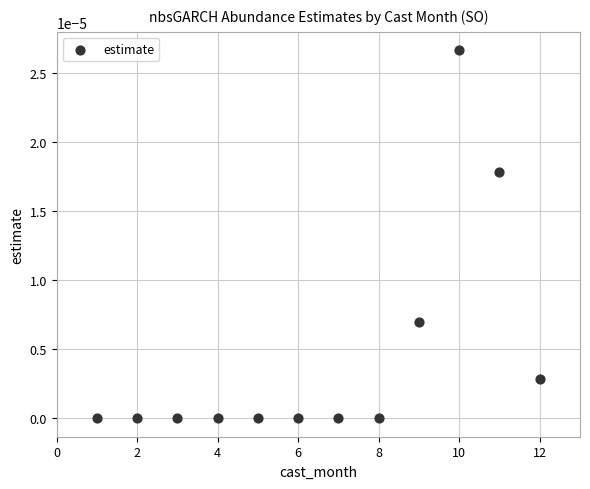

What is the range of X values (max minus min)?

11.0